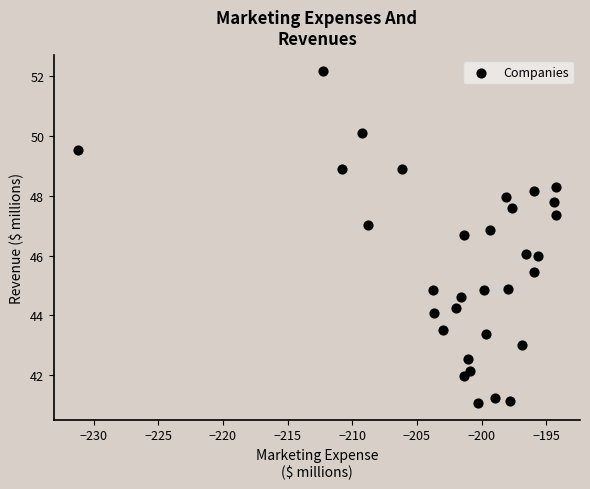

What is the range of X values (max minus min)?

37.0